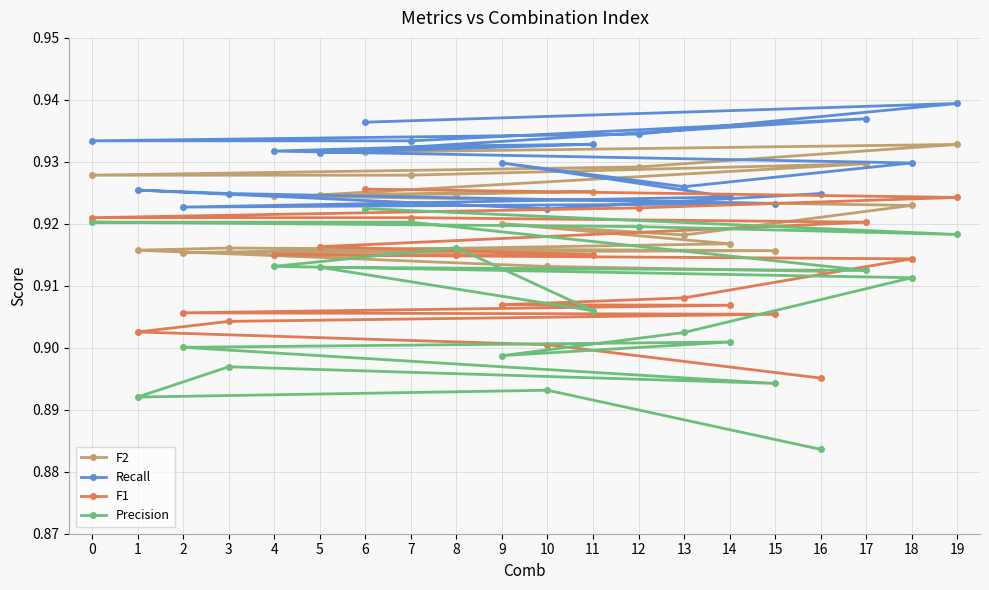

True or false: Recall has a value of 0.9 at 5.

True